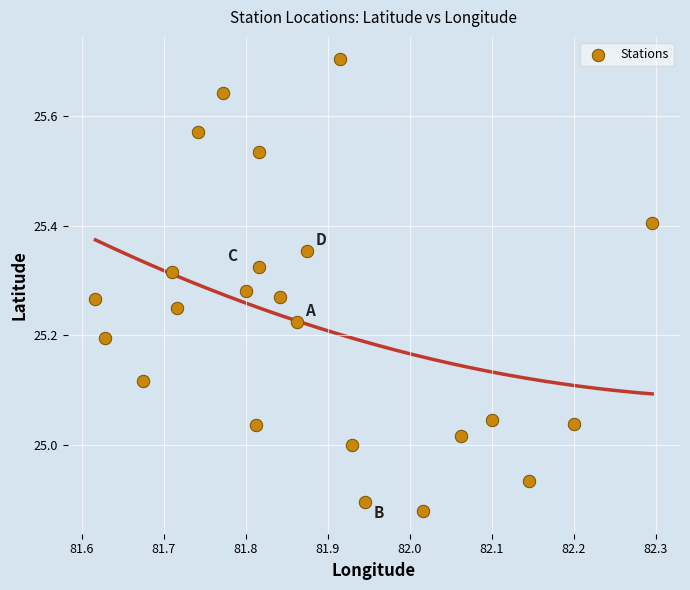

What is the range of X values (max minus min)?

0.7